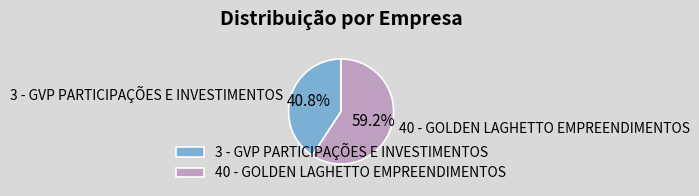

To the nearest percent, what is the average slice percentage?

50%